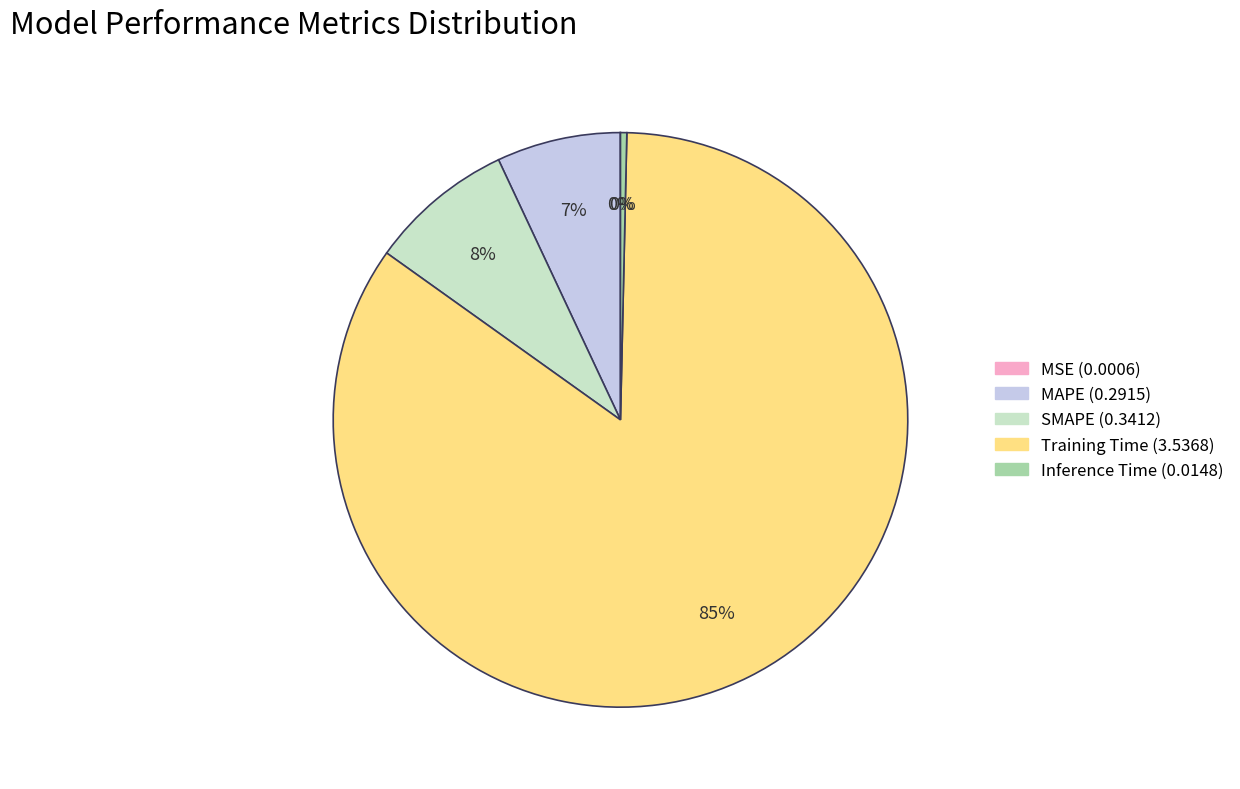

Which category accounts for the majority?

Training Time